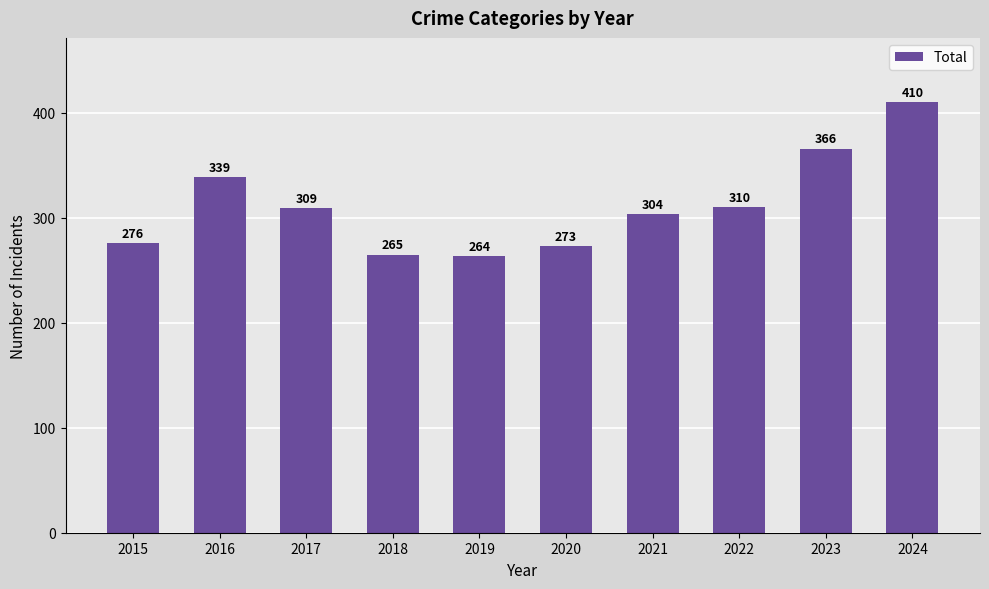

Rank the categories by value from lowest to highest.

2019, 2018, 2020, 2015, 2021, 2017, 2022, 2016, 2023, 2024